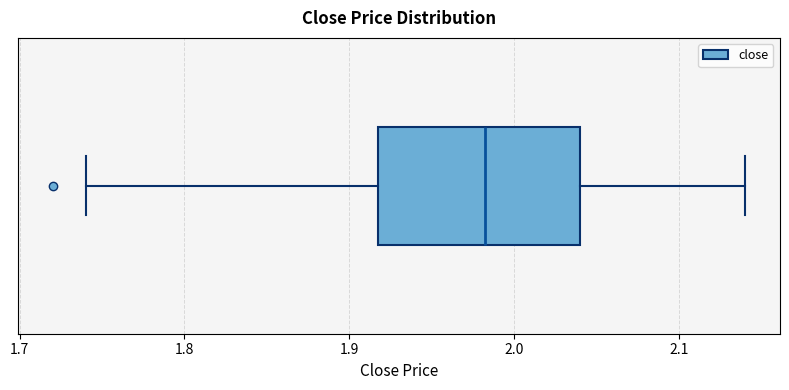

Where is the left edge of the box on the x-axis? The values are not printed on the chart, so give them approximately, as read against the axis.

1.92